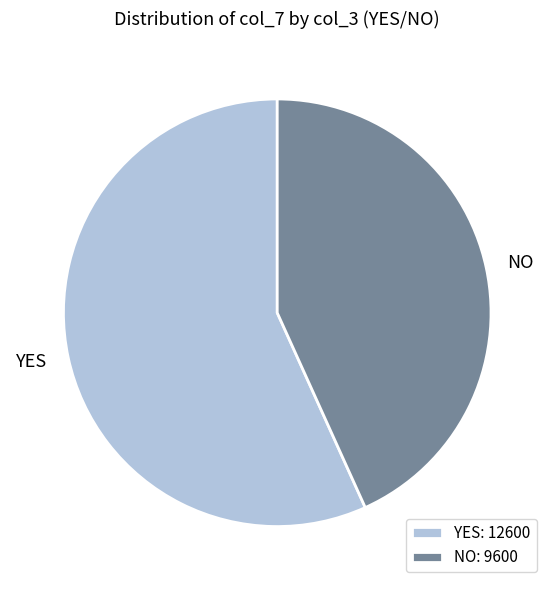

What is the ratio of the value at NO to the value at YES?

0.8